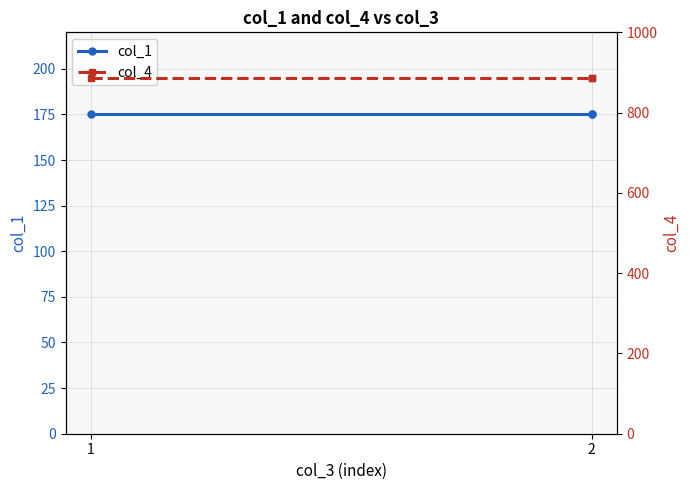

The col_4 series shows 1333.7 at 2. True or false?

False